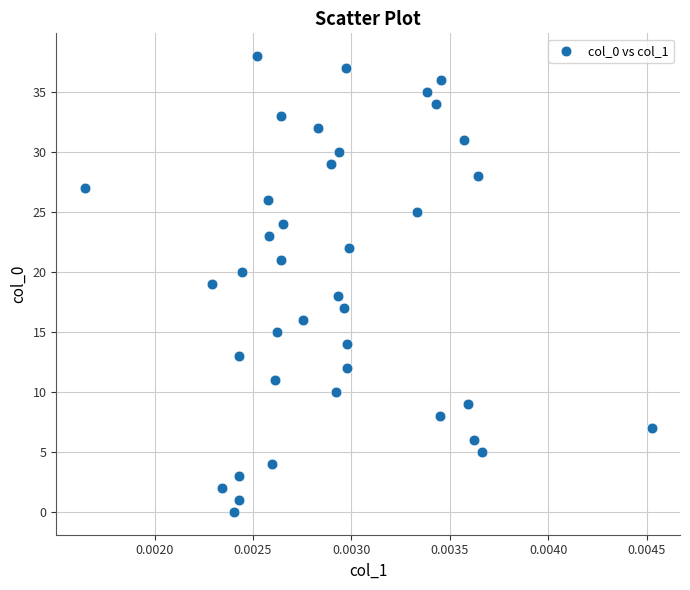

What is the range of Y values (max minus min)?

38